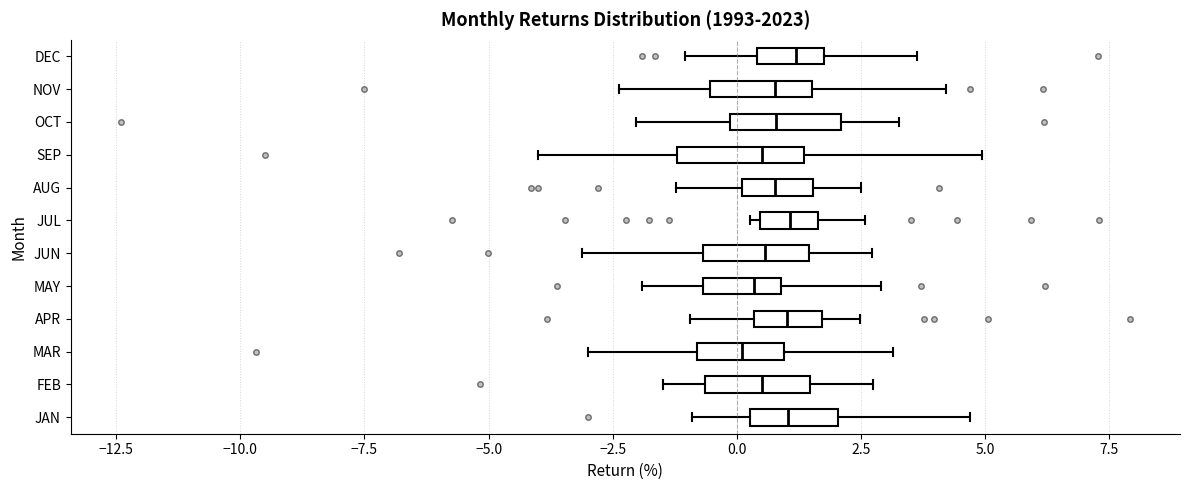

Reading bottom to top, transcribe this box plot: for each box, give where its median line is, the range the box spans, and where its two whiskers end, as read against the x-axis. The values are not printed on the chart, so give them approximately, as read against the axis.

JAN: median 1.0, box 0.5 to 2.0, whiskers -1.0 to 4.5
FEB: median 0.5, box -0.5 to 1.5, whiskers -1.5 to 2.5
MAR: median 0.0, box -1.0 to 1.0, whiskers -3.0 to 3.0
APR: median 1.0, box 0.5 to 1.5, whiskers -1.0 to 2.5
MAY: median 0.5, box -0.5 to 1.0, whiskers -2.0 to 3.0
JUN: median 0.5, box -0.5 to 1.5, whiskers -3.0 to 2.5
JUL: median 1.0, box 0.5 to 1.5, whiskers 0.5 (just left of the box's left edge) to 2.5
AUG: median 1.0, box 0.0 to 1.5, whiskers -1.0 to 2.5
SEP: median 0.5, box -1.0 to 1.5, whiskers -4.0 to 5.0
OCT: median 1.0, box 0.0 to 2.0, whiskers -2.0 to 3.5
NOV: median 1.0, box -0.5 to 1.5, whiskers -2.5 to 4.0
DEC: median 1.0, box 0.5 to 2.0, whiskers -1.0 to 3.5